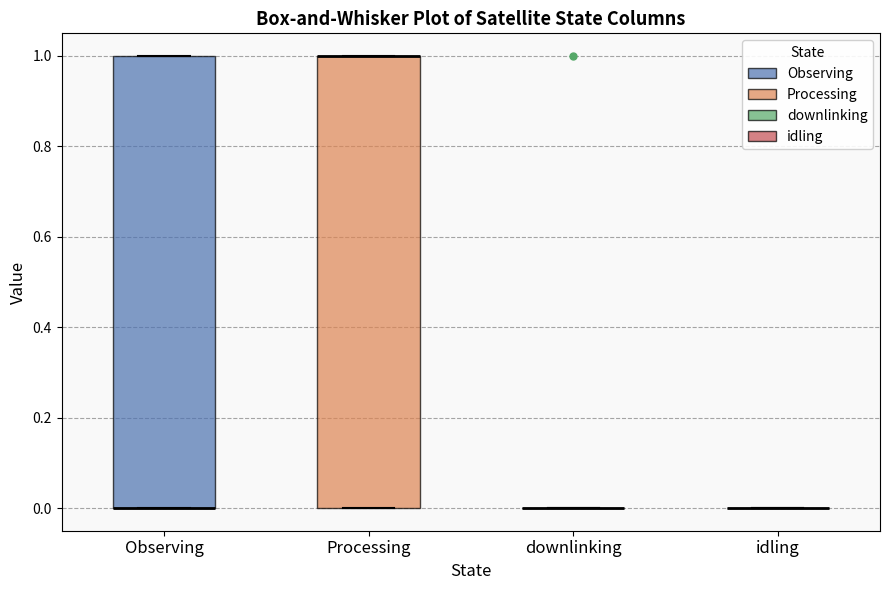

Reading left to right, transcribe this box plot: for each box, give where its median line is, the range the box spans, and where its two whiskers end, as read against the y-axis. The values are not printed on the chart, so give them approximately, as read against the axis.

Observing: median 0 (drawn on the box's lower edge), box 0 to 1, whiskers 0 to 1
Processing: median 1 (drawn on the box's upper edge), box 0 to 1, whiskers 0 to 1
downlinking: box collapsed to a line at 0, whiskers 0 to 0
idling: box collapsed to a line at 0, whiskers 0 to 0